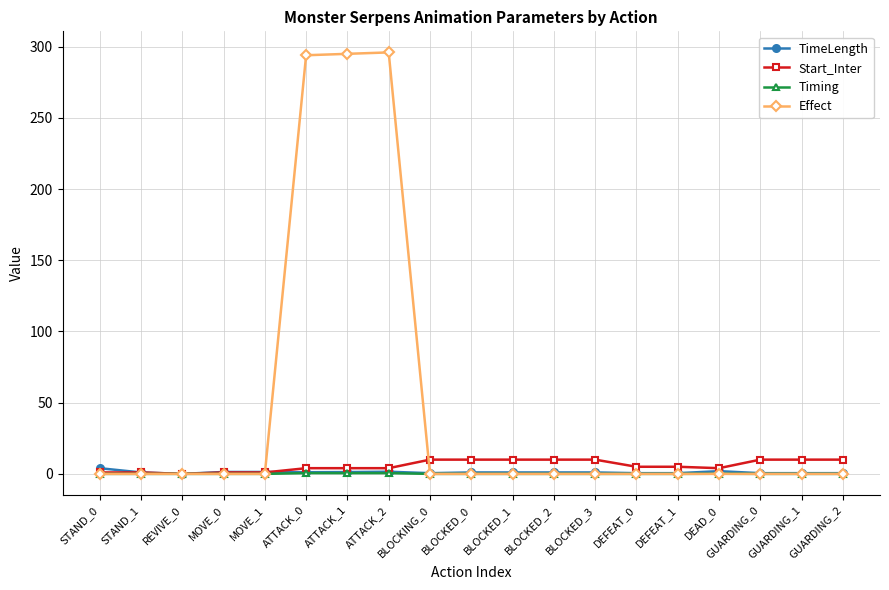

True or false: TimeLength has more than 0 points higher than both neighbors.

True